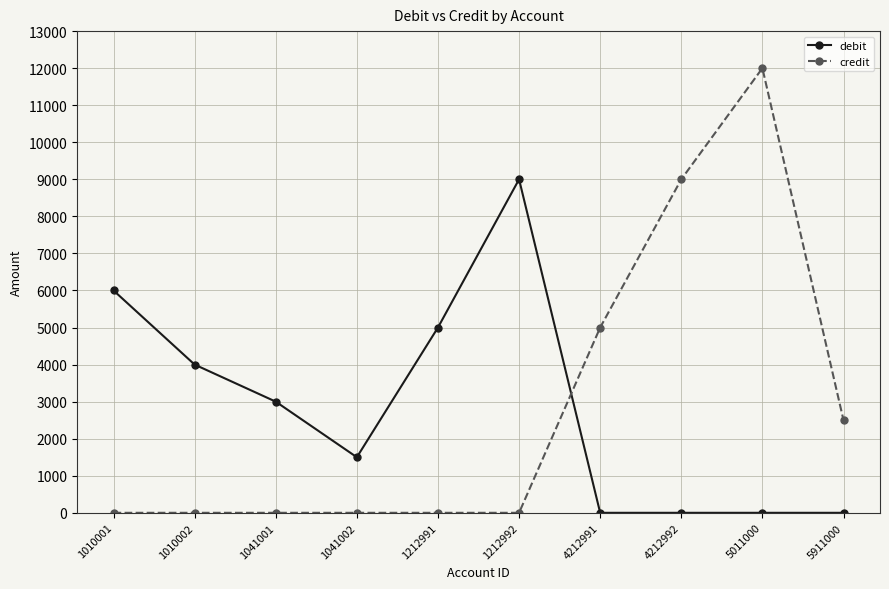

Is the value of credit at 1212992 greater than the value of debit at 1212992?

No